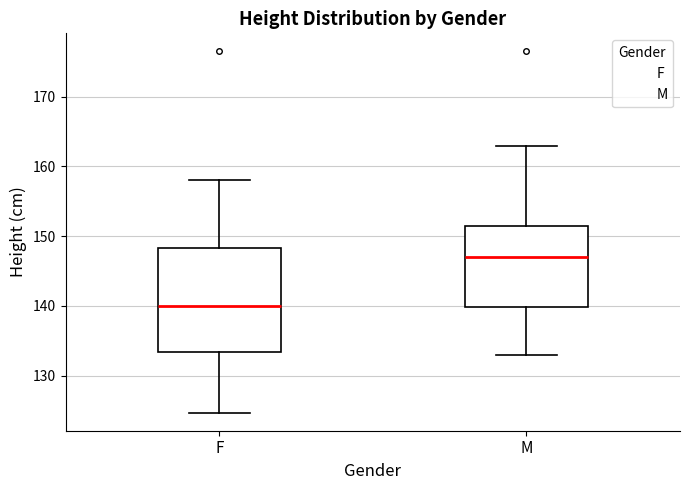

Reading left to right, transcribe this box plot: for each box, give where its median line is, the range the box spans, and where its two whiskers end, as read against the y-axis. The values are not printed on the chart, so give them approximately, as read against the axis.

F: median 140, box 133 to 148, whiskers 125 to 158
M: median 147, box 140 to 152, whiskers 133 to 163